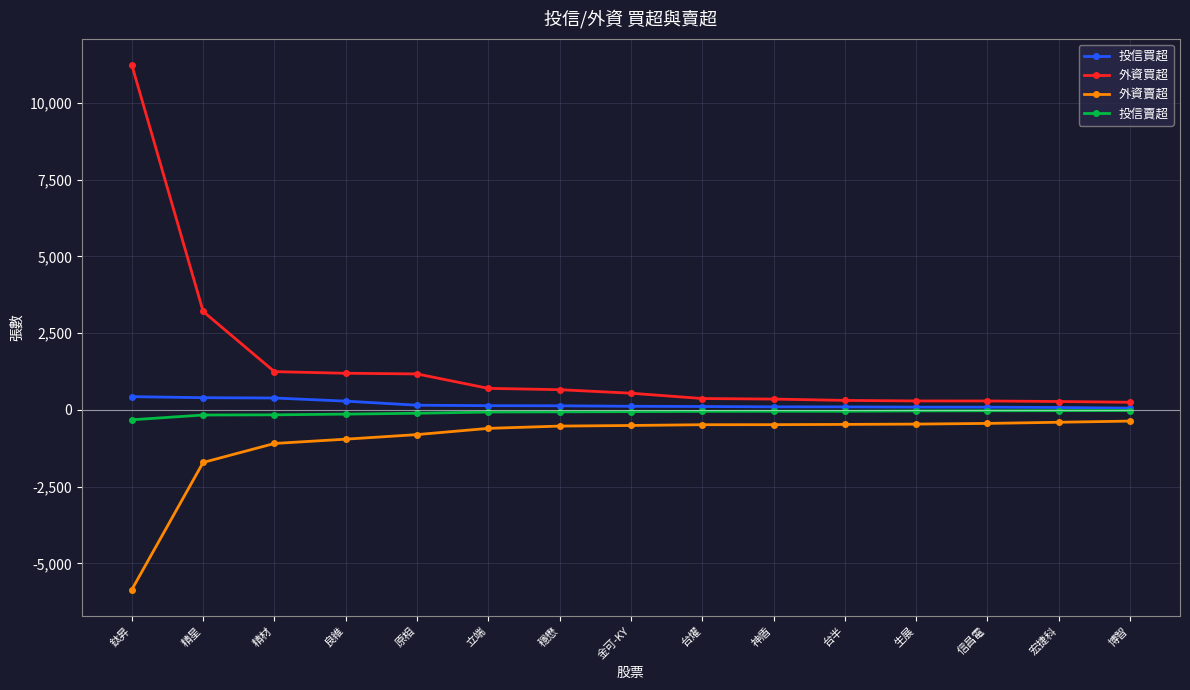

Which series has the largest range (max minus min)?

外資買超